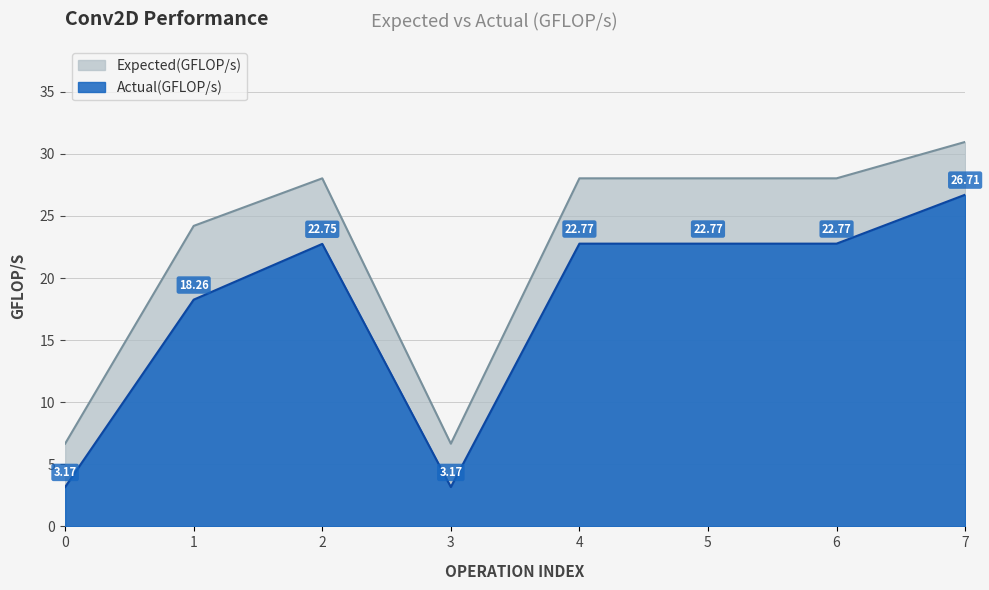

How many interior local valleys does the Expected(GFLOP/s) series have?

1